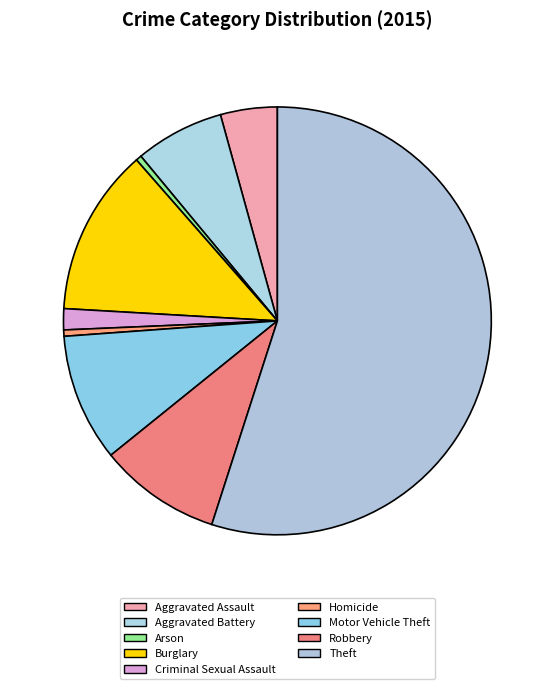

To the nearest percent, what is the difference between the largest and smallest slice percentages?

55%